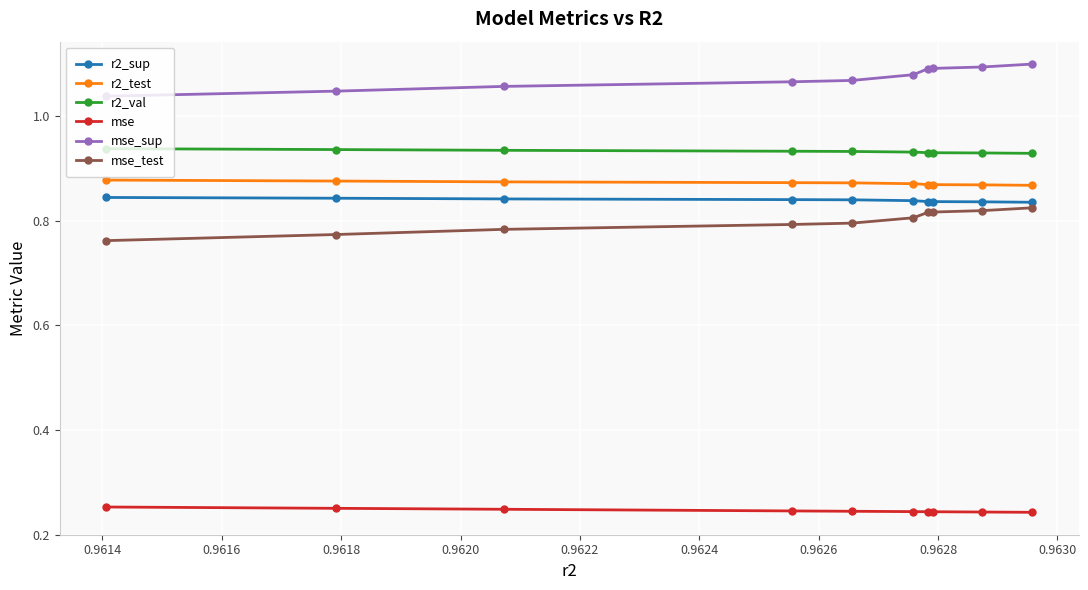

True or false: r2_sup and mse_sup intersect in this chart.

False